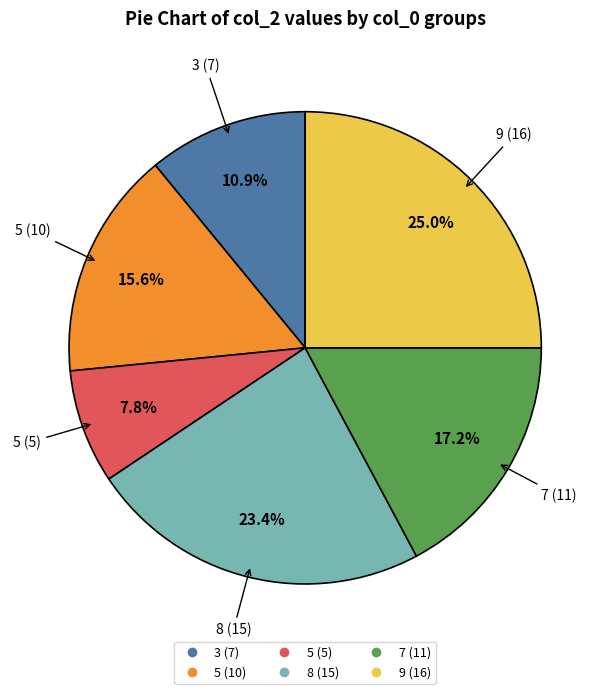

Is there a majority slice in this chart?

No